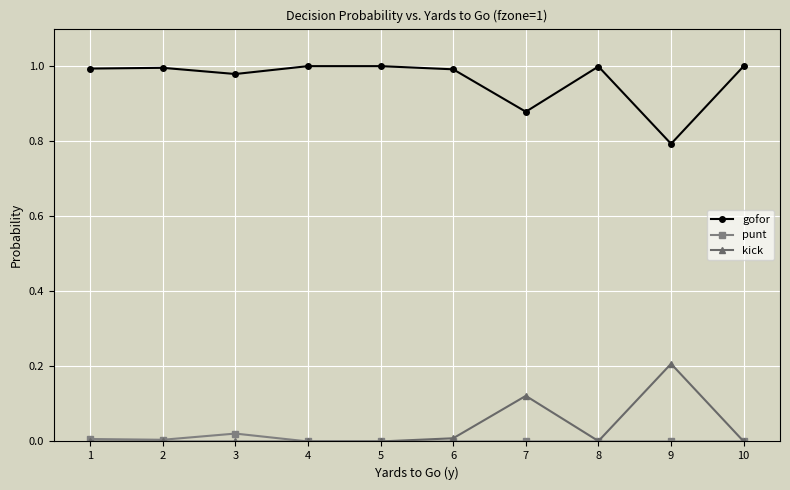

How many lines are shown in the chart?

3